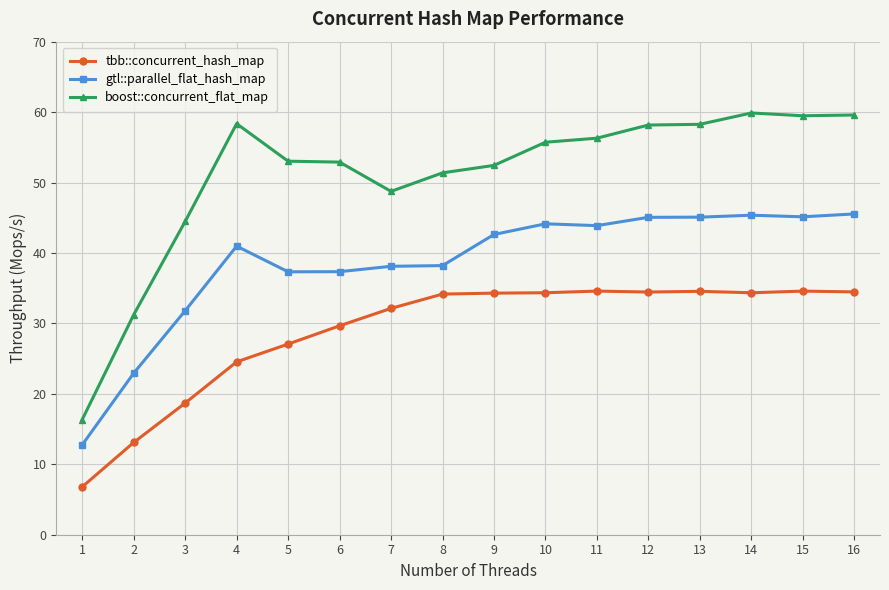

True or false: tbb::concurrent_hash_map and gtl::parallel_flat_hash_map cross at least once.

False